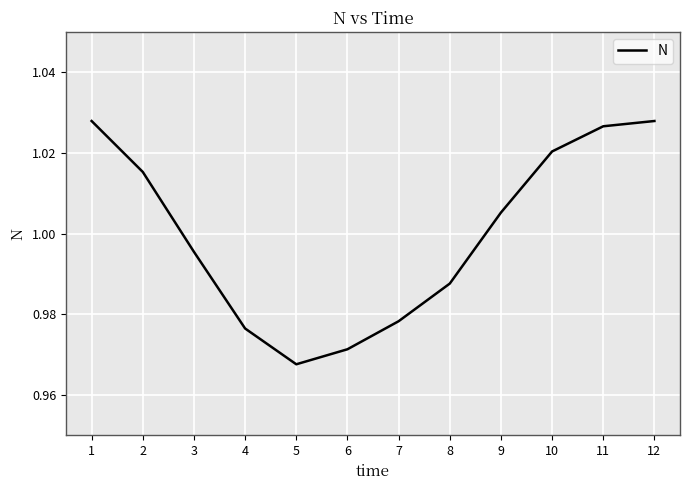

At which category does the chart reach its minimum across all series?

5